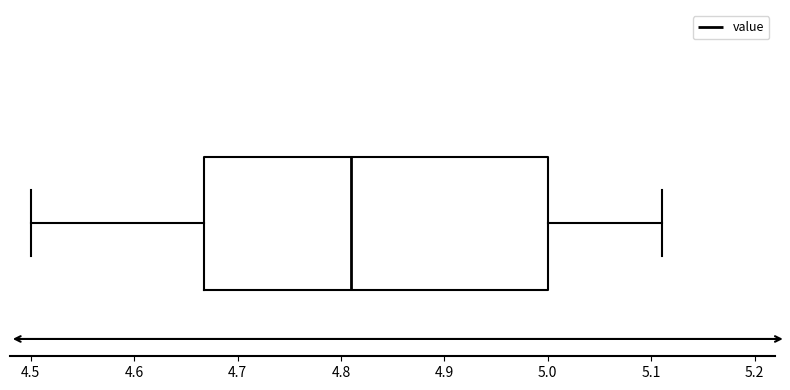

Transcribe this box plot: give where the median line is, the range the box spans, and where the two whiskers end, as read against the x-axis. The values are not printed on the chart, so give them approximately, as read against the axis.

median 4.81, box 4.67 to 5.00, whiskers 4.50 to 5.11